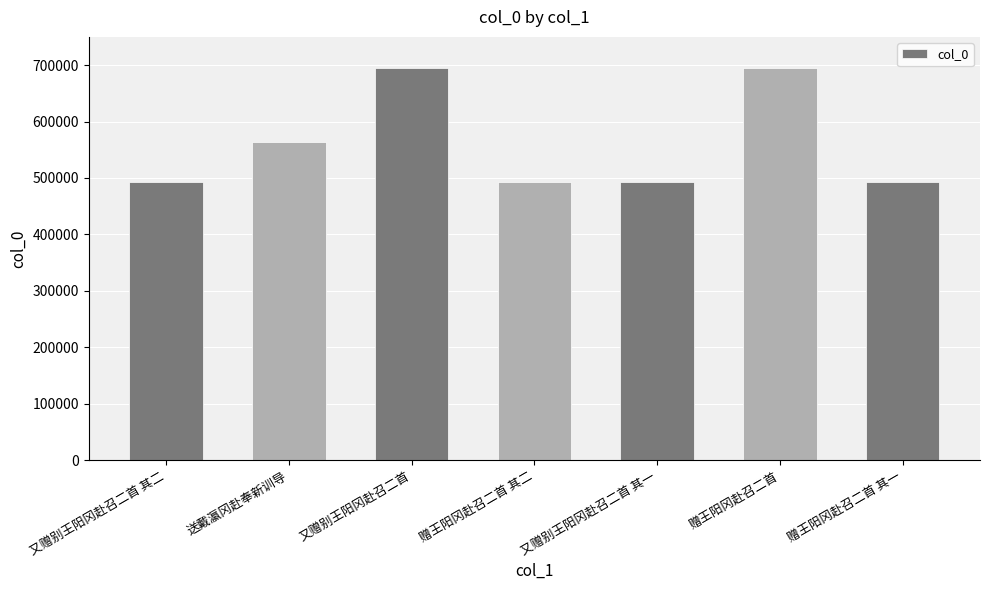

Does the chart contain any negative values?

No